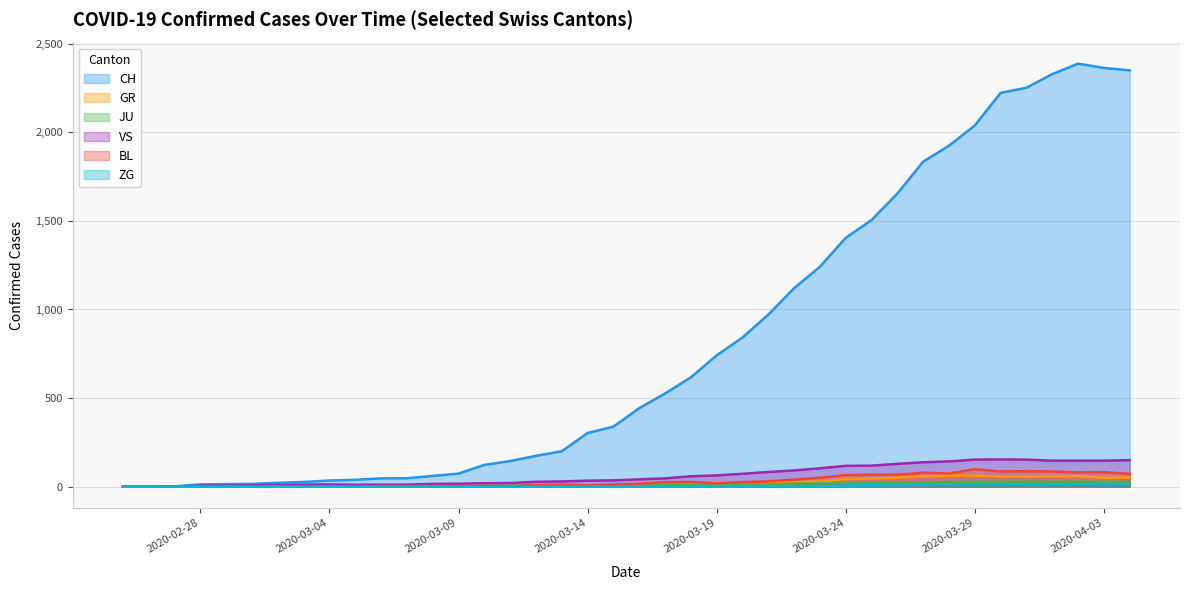

Which series has the largest range (max minus min)?

CH